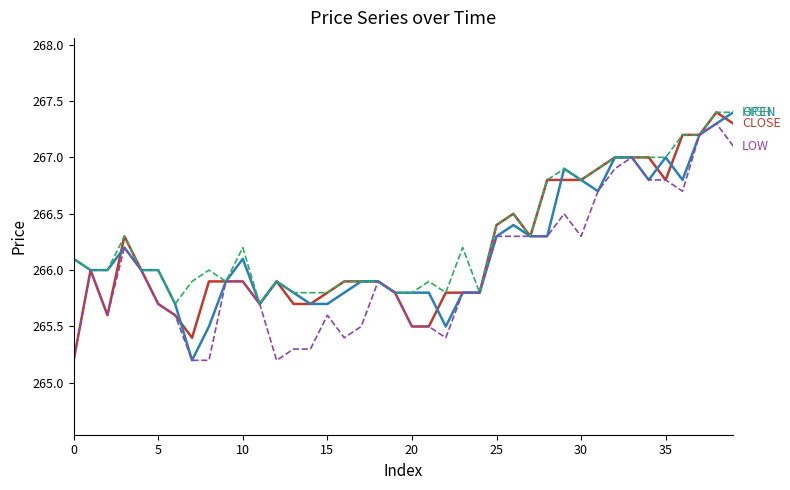

What is the greatest value displayed?

267.4